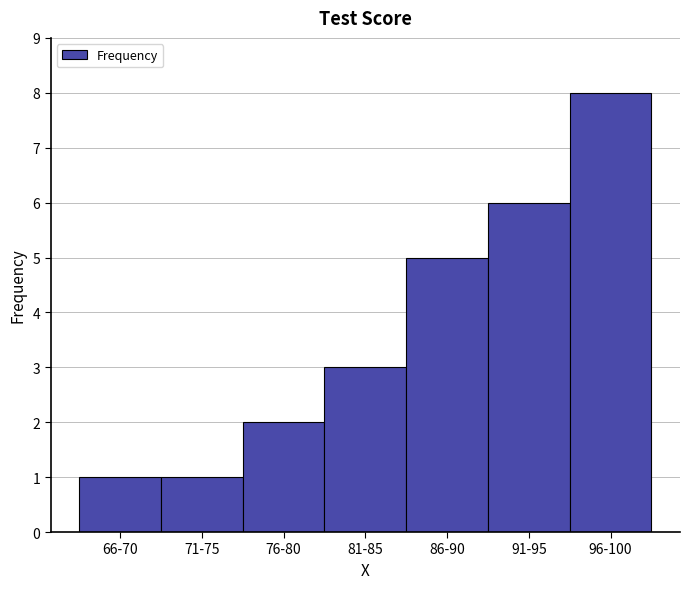

Reading left to right, extract all data points from this chart.

66-70=1	71-75=1	76-80=2	81-85=3	86-90=5	91-95=6	96-100=8